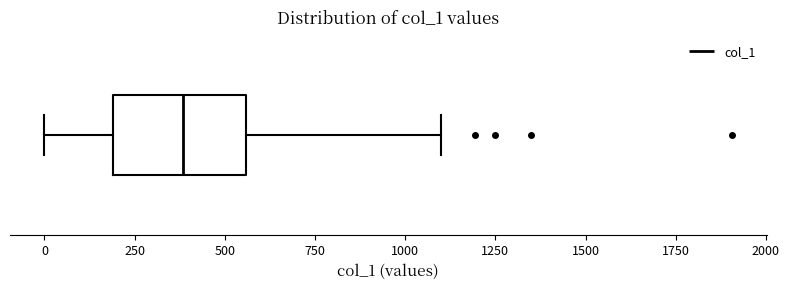

Transcribe this box plot: give where the median line is, the range the box spans, and where the two whiskers end, as read against the x-axis. The values are not printed on the chart, so give them approximately, as read against the axis.

median 400, box 200 to 550, whiskers 0 to 1100